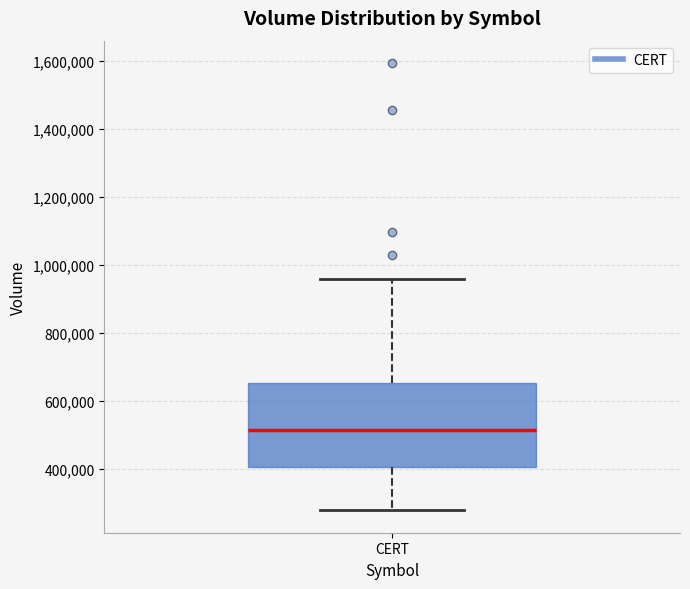

Read this box plot against the y-axis: the position of the median line, the range covered by the box, and the ends of both whiskers. The values are not printed on the chart, so give them approximately, as read against the axis.

median 520000, box 400000 to 660000, whiskers 280000 to 960000